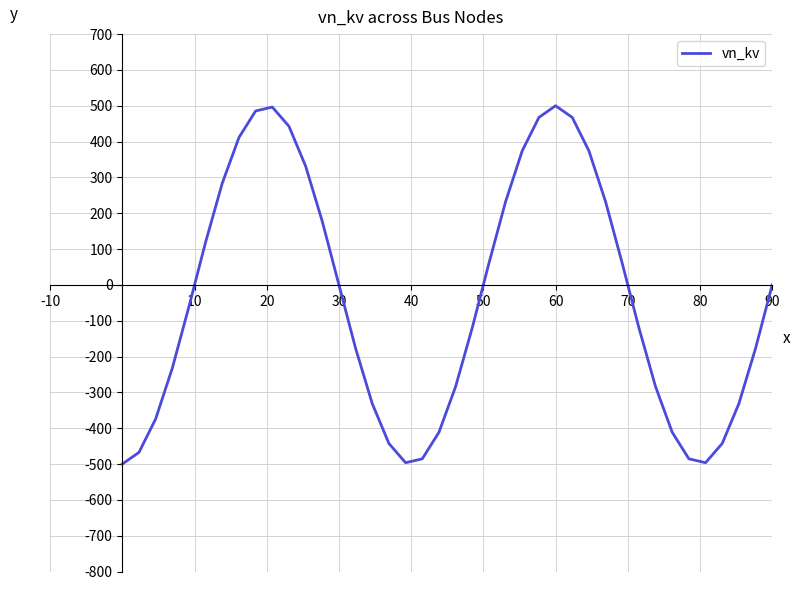

What is the smallest value displayed?

-500.0